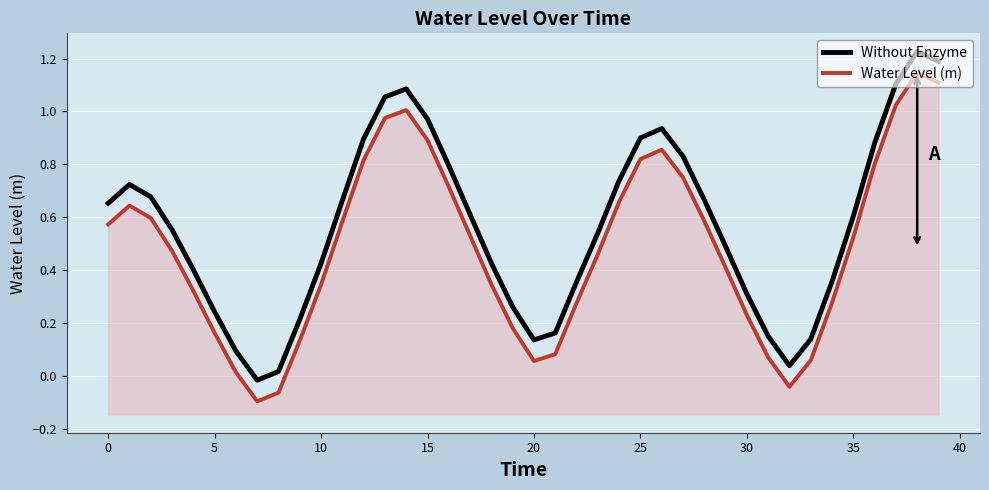

Reading left to right, list all the values displayed in this chart.

Without Enzyme: 0.7	0.7	0.7	0.6	0.4	0.2	0.1	-0.0	0.0	0.2	0.4	0.7	0.9	1.1	1.1	1.0	0.8	0.6	0.4	0.3	0.1	0.2	0.4	0.5	0.7	0.9	0.9	0.8	0.7	0.5	0.3	0.1	0.0	0.1	0.4	0.6	0.9	1.1	1.2	1.2
Water Level (m): 0.6	0.6	0.6	0.5	0.3	0.2	0.0	-0.1	-0.1	0.1	0.3	0.6	0.8	1.0	1.0	0.9	0.7	0.5	0.3	0.2	0.1	0.1	0.3	0.5	0.7	0.8	0.9	0.8	0.6	0.4	0.2	0.1	-0.0	0.1	0.3	0.5	0.8	1.0	1.1	1.1